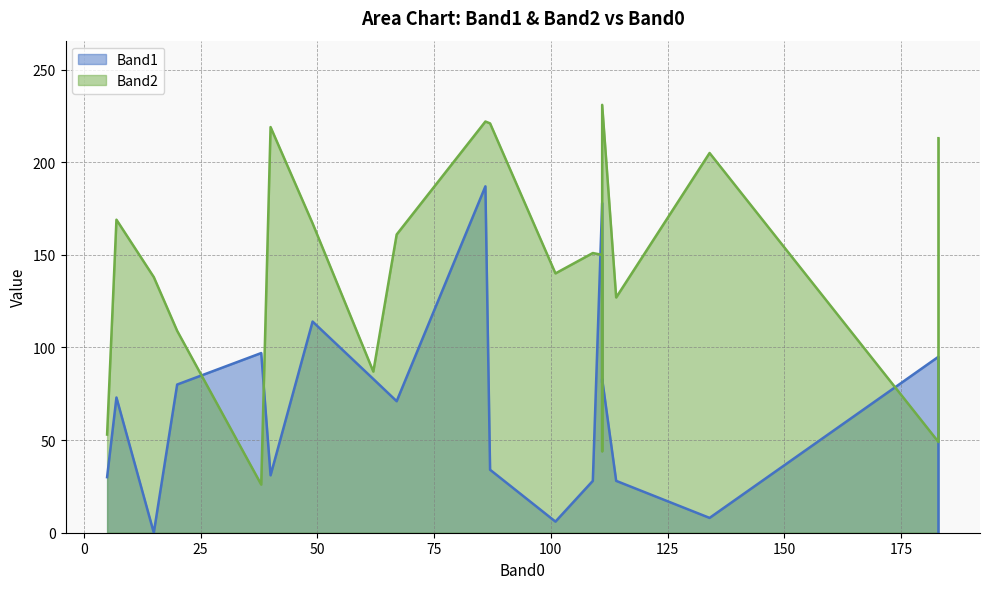

What are all the series names shown in the legend?

Band1, Band2